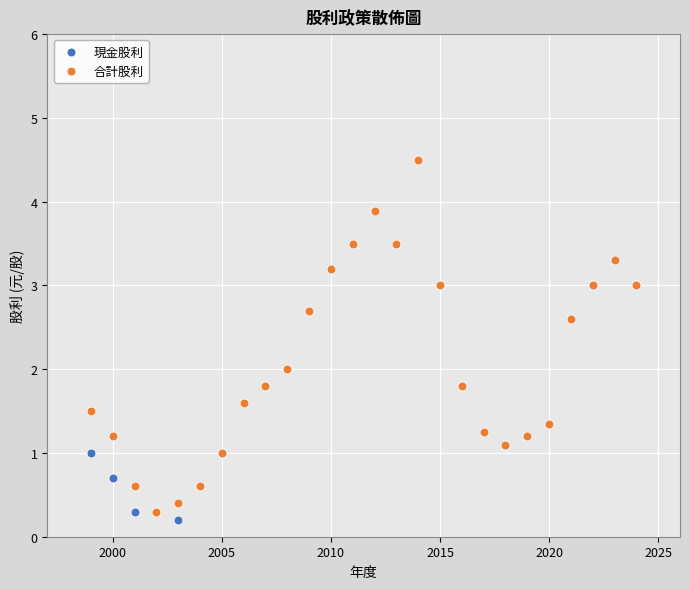

Which series contains the lowest Y value?

現金股利